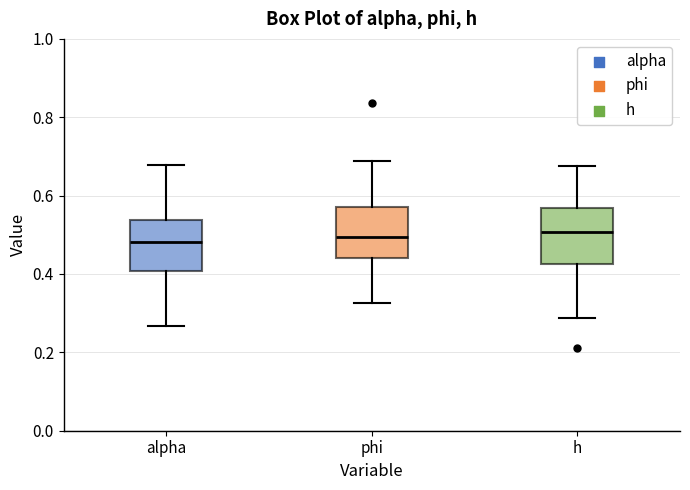

Reading left to right, read every box against the y-axis: the position of its median line, the range the box covers, and the ends of its whiskers. The values are not printed on the chart, so give them approximately, as read against the axis.

alpha: median 0.48, box 0.40 to 0.54, whiskers 0.26 to 0.68
phi: median 0.50, box 0.44 to 0.58, whiskers 0.32 to 0.68
h: median 0.50, box 0.42 to 0.56, whiskers 0.28 to 0.68